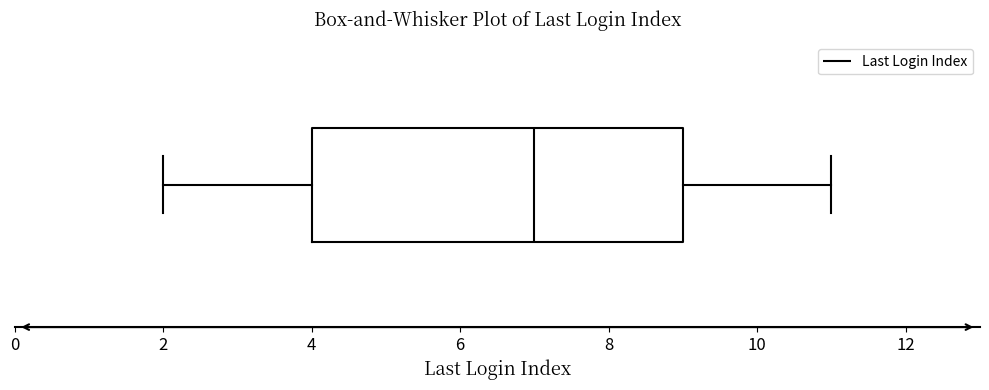

Read this box plot against the x-axis: the position of the median line, the range covered by the box, and the ends of both whiskers. The values are not printed on the chart, so give them approximately, as read against the axis.

median 7, box 4 to 9, whiskers 2 to 11